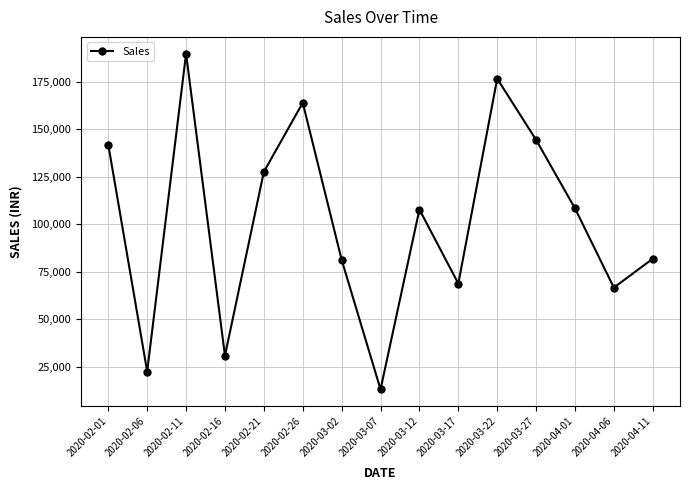

True or false: there are more than 0 points higher than both neighbors.

True